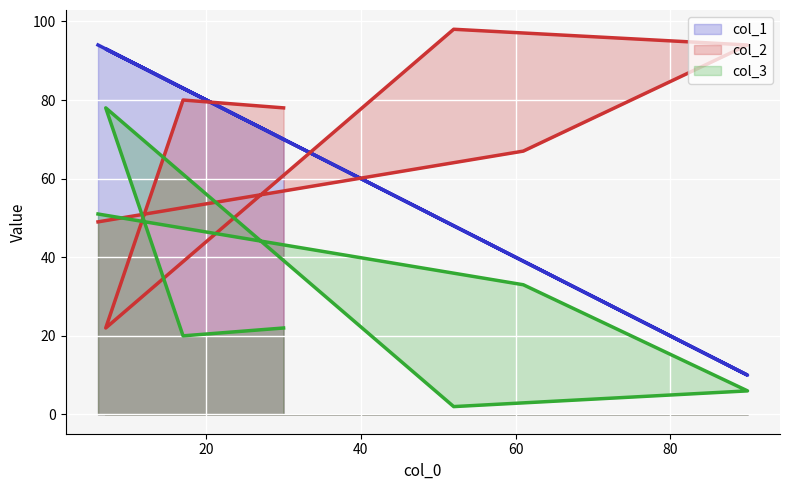

At 17, list the series in order from largest to smallest.

col_1, col_2, col_3